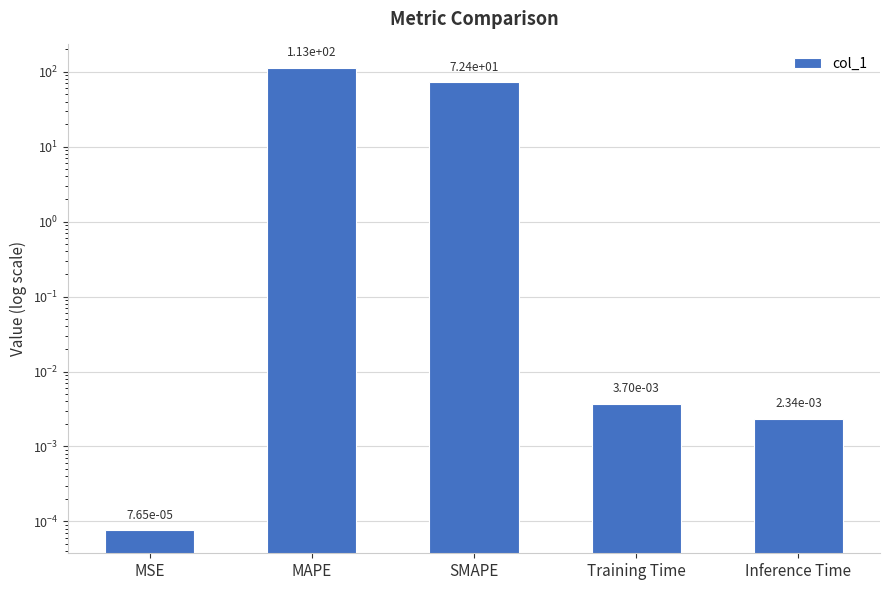

Is it true that the value at Training Time is 0.0?

True